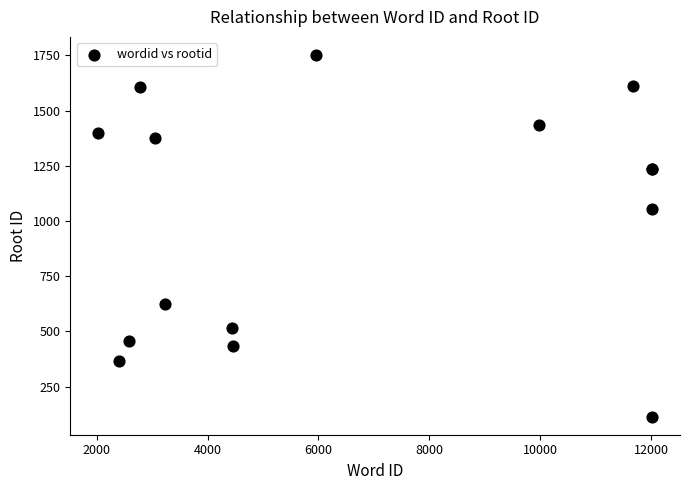

What Y value in the scatter plot is closest to 933?

1056